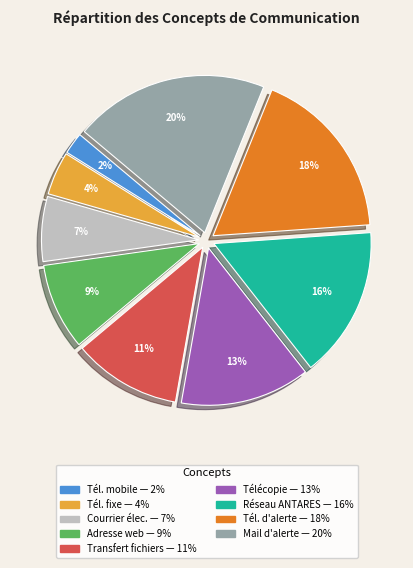

Is there any slice that represents more than half of the pie?

No